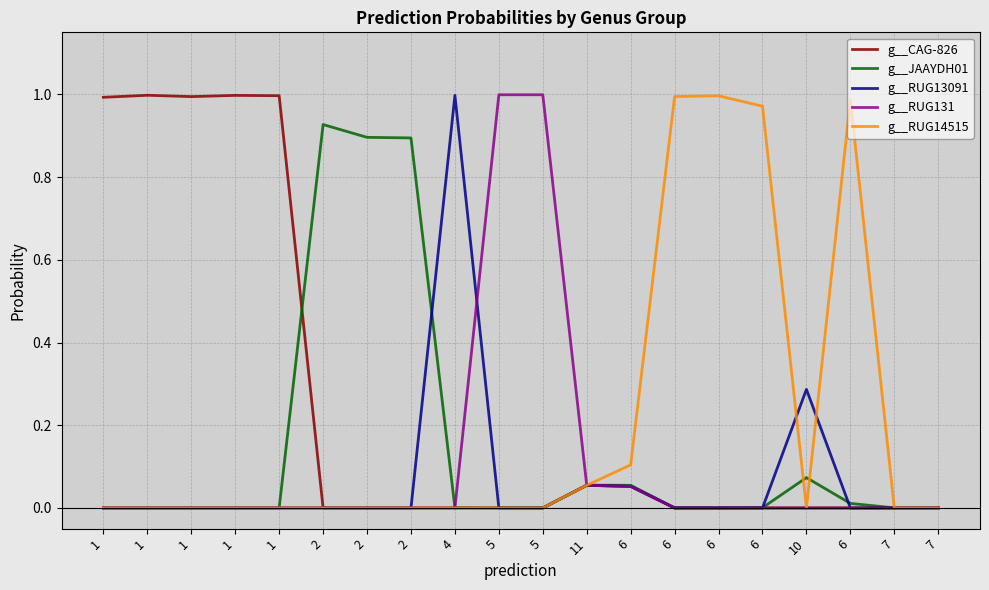

Reading right to left, what are all the values shown in this chart?

g__CAG-826: 0.0	0.0	0.0	0.0	0.0	0.0	0.0	0.1	0.1	0.0	0.0	0.0	0.0	0.0	0.0	1.0	1.0	1.0	1.0	1.0
g__JAAYDH01: 0.0	0.0	0.0	0.1	0.0	0.0	0.0	0.1	0.1	0.0	0.0	0.0	0.9	0.9	0.9	0.0	0.0	0.0	0.0	0.0
g__RUG13091: 0.0	0.0	0.0	0.3	0.0	0.0	0.0	0.1	0.1	0.0	0.0	1.0	0.0	0.0	0.0	0.0	0.0	0.0	0.0	0.0
g__RUG131: 0.0	0.0	0.0	0.0	0.0	0.0	0.0	0.1	0.1	1.0	1.0	0.0	0.0	0.0	0.0	0.0	0.0	0.0	0.0	0.0
g__RUG14515: 0.0	0.0	1.0	0.0	1.0	1.0	1.0	0.1	0.1	0.0	0.0	0.0	0.0	0.0	0.0	0.0	0.0	0.0	0.0	0.0